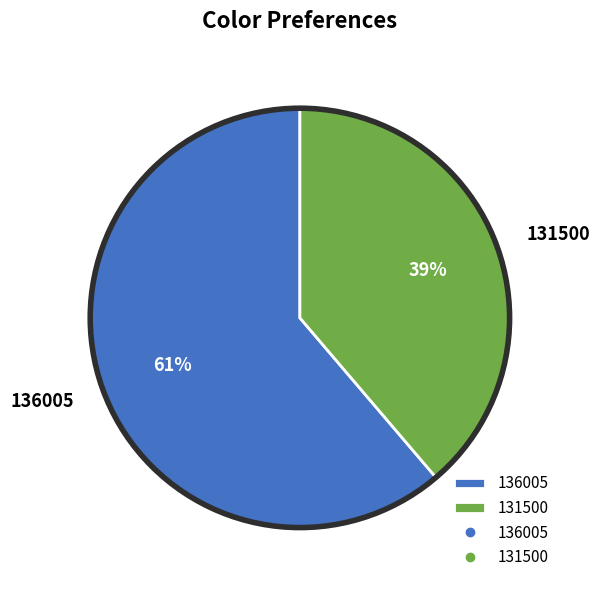

What is the smallest slice in the pie chart?

131500